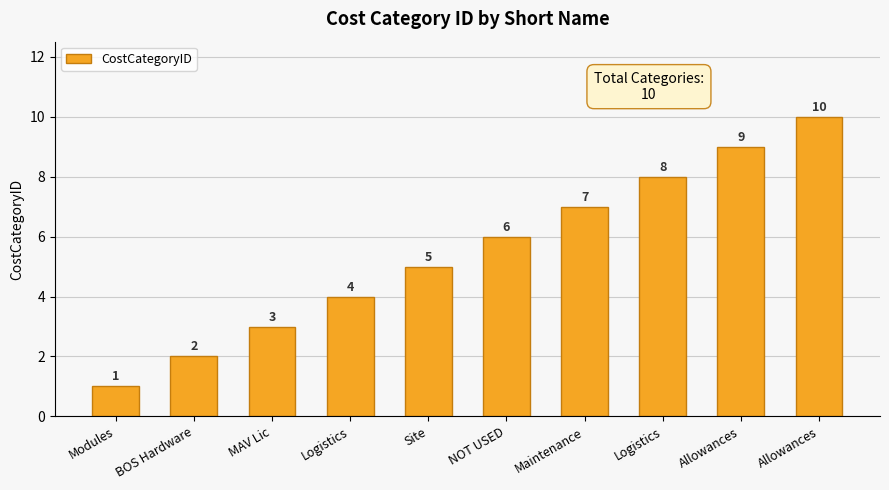

List the labels in order of value, smallest first.

Modules, BOS Hardware, MAV Lic, Logistics, Site, NOT USED, Maintenance, Logistics, Allowances, Allowances